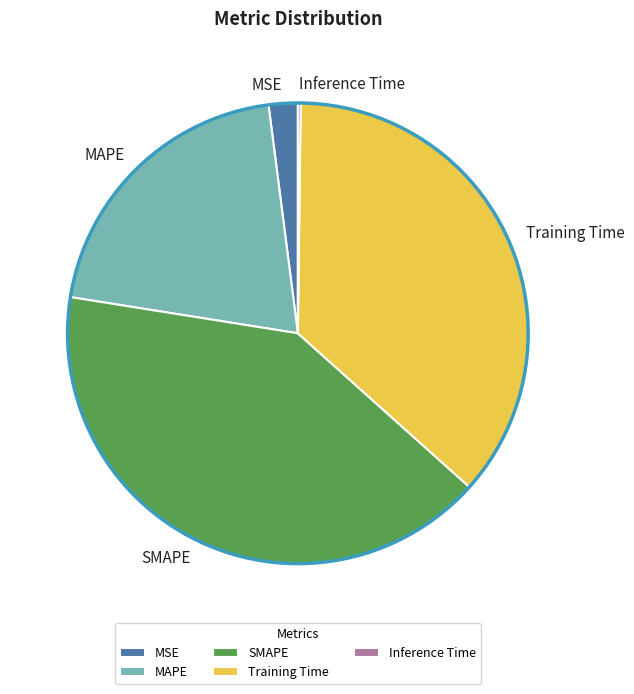

Which slice is the largest?

SMAPE